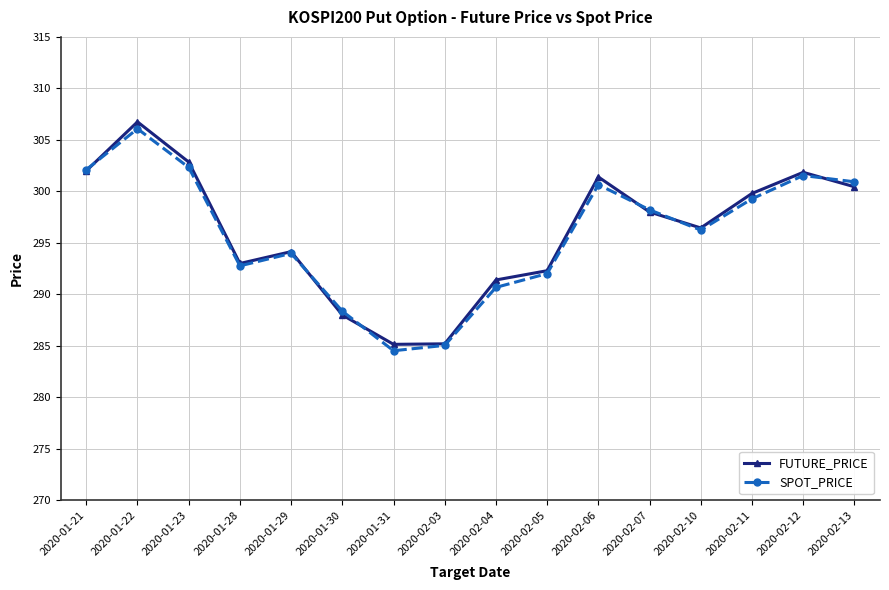

At how many categories does at least one series exceed 286?

14